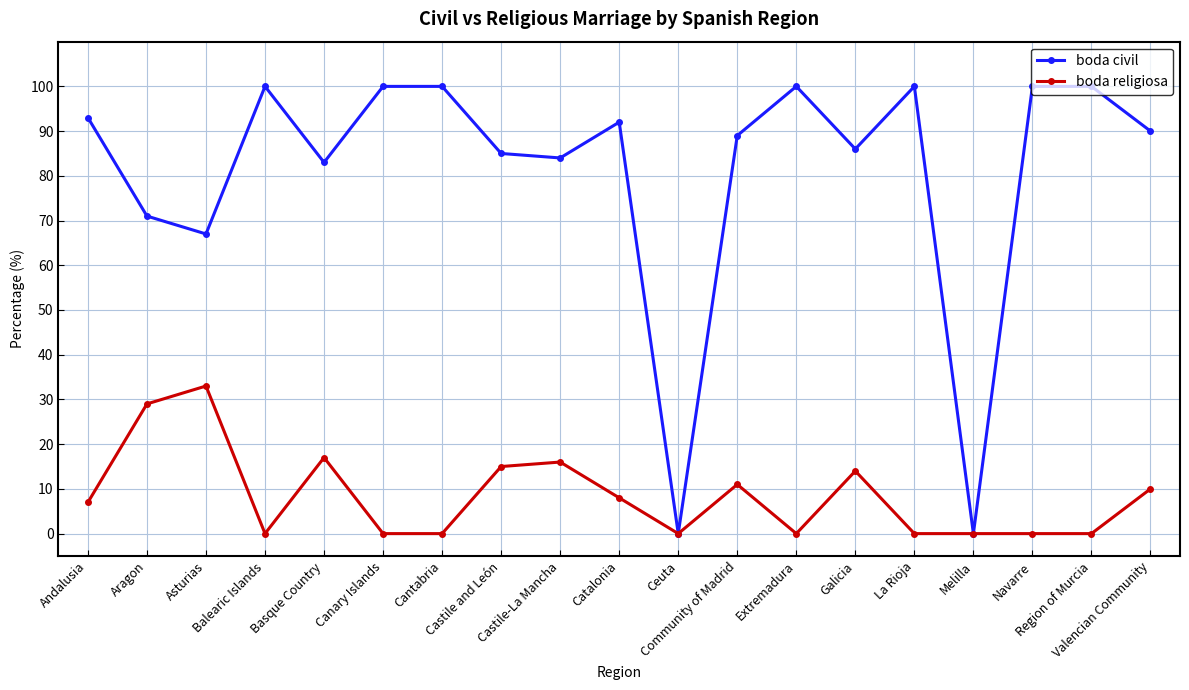

Rank the series by their average value, from highest to lowest.

boda civil, boda religiosa